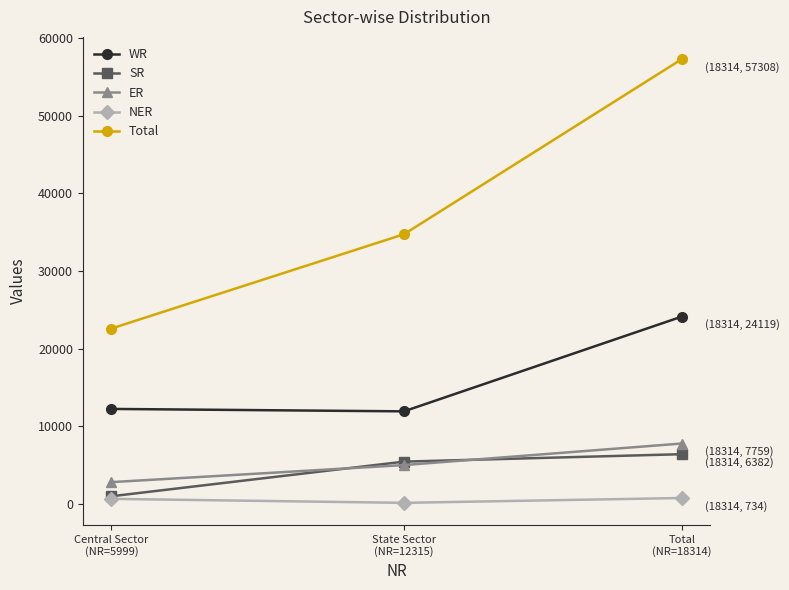

What is the average value of the ER series?

5173